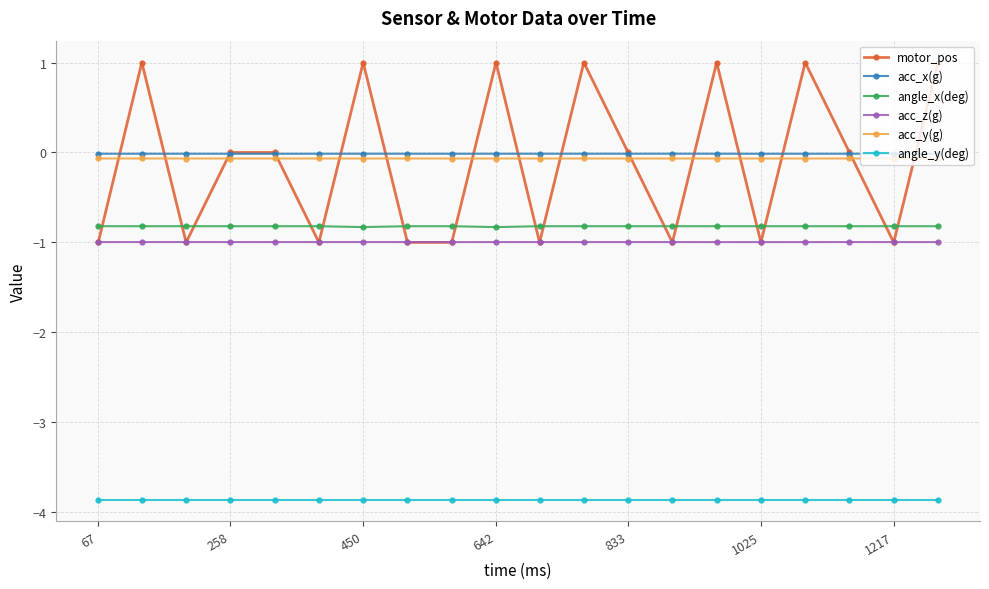

Which series has the widest spread of values?

motor_pos